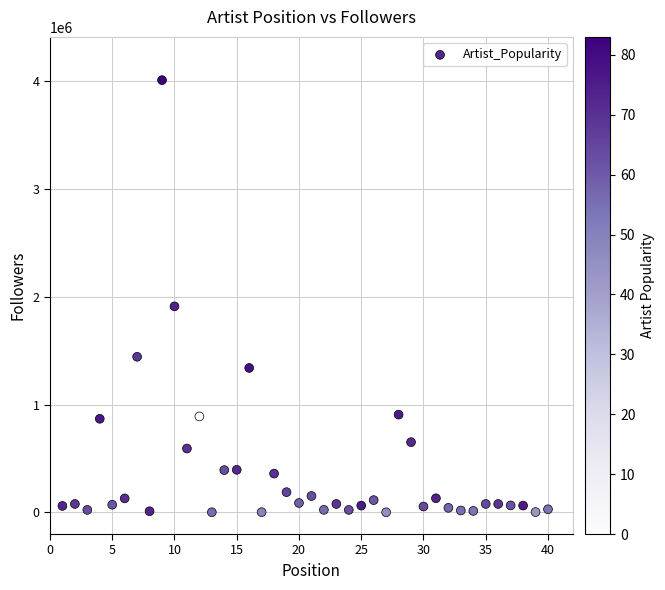

What is the range of Y values (max minus min)?

4010311